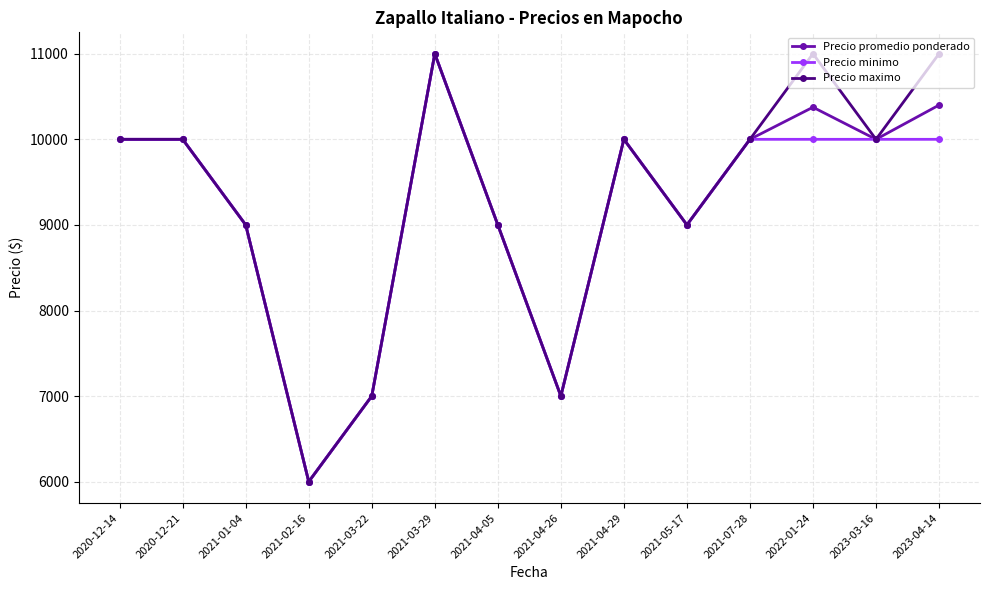

What is the sum of the Precio minimo values at 2021-05-17 and 2022-01-24?

19000